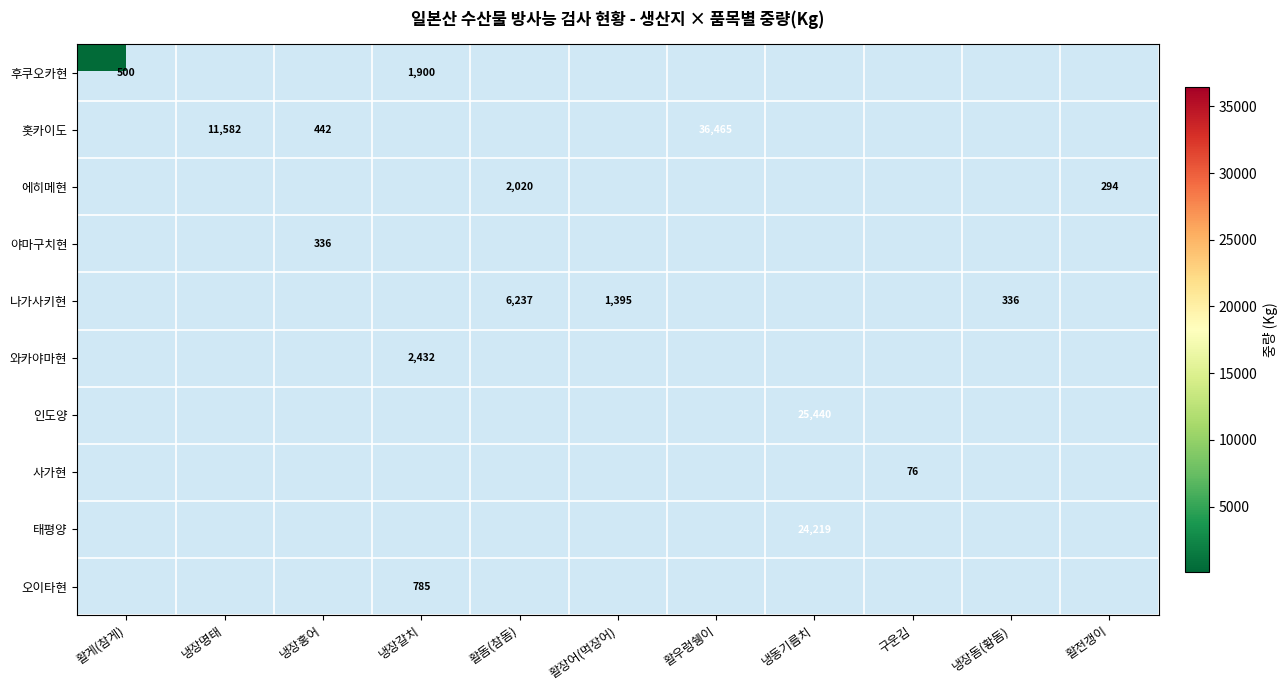

The value of 나가사키현 at 냉장돔(황돔) is 336. True or false?

True